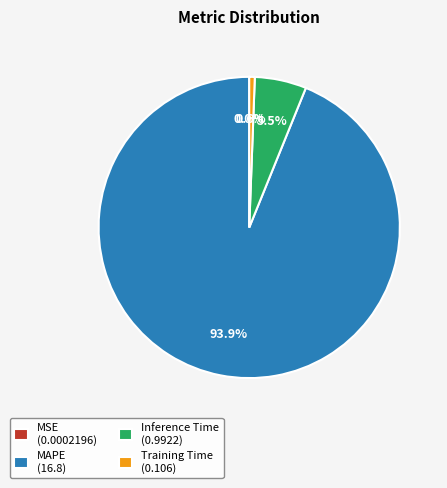

Is there any slice that represents more than half of the pie?

Yes